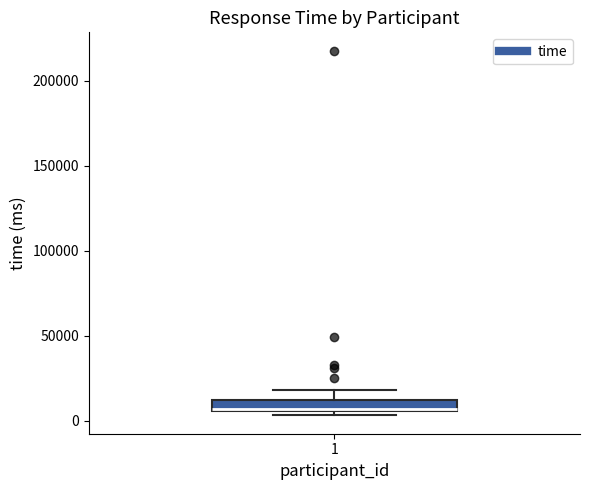

Where is the lower edge of the box at x = 1 on the y-axis? The values are not printed on the chart, so give them approximately, as read against the axis.

5000